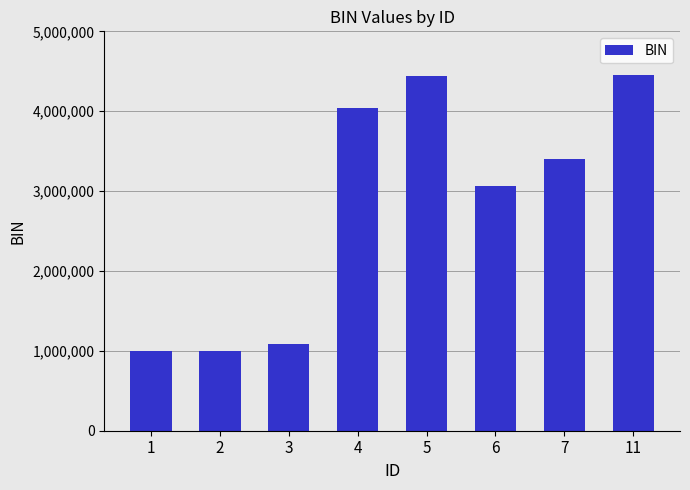

What value does the data have at 6?

3058717